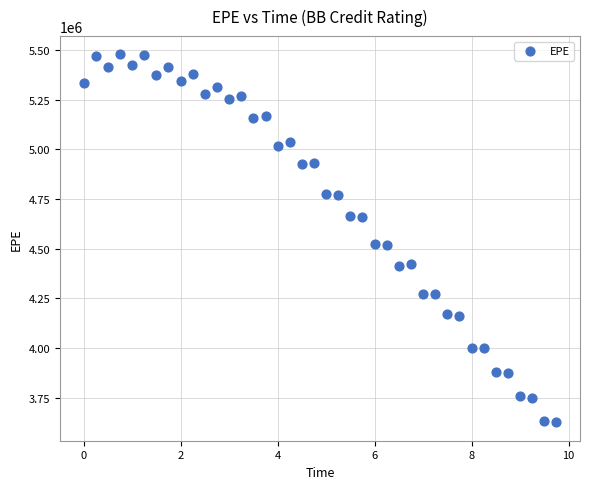

What is the range of X values (max minus min)?

9.7